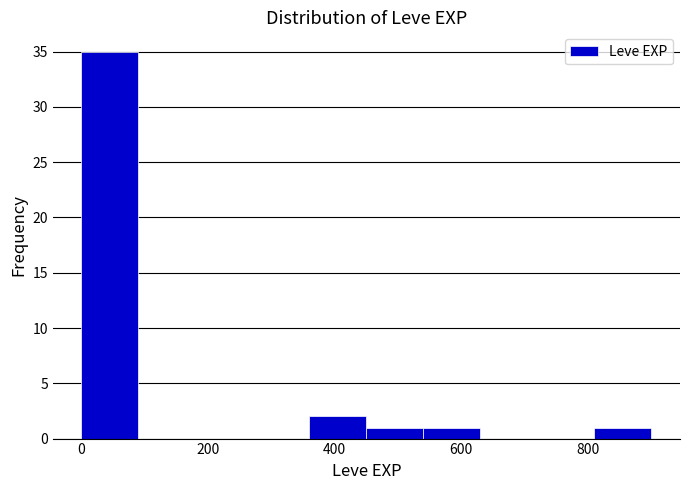

How tall is the bar that spans 0 to 100 on the x-axis? Neither the bar edges nor the heights are printed on the chart, so give them approximately, as read against the axes.

35